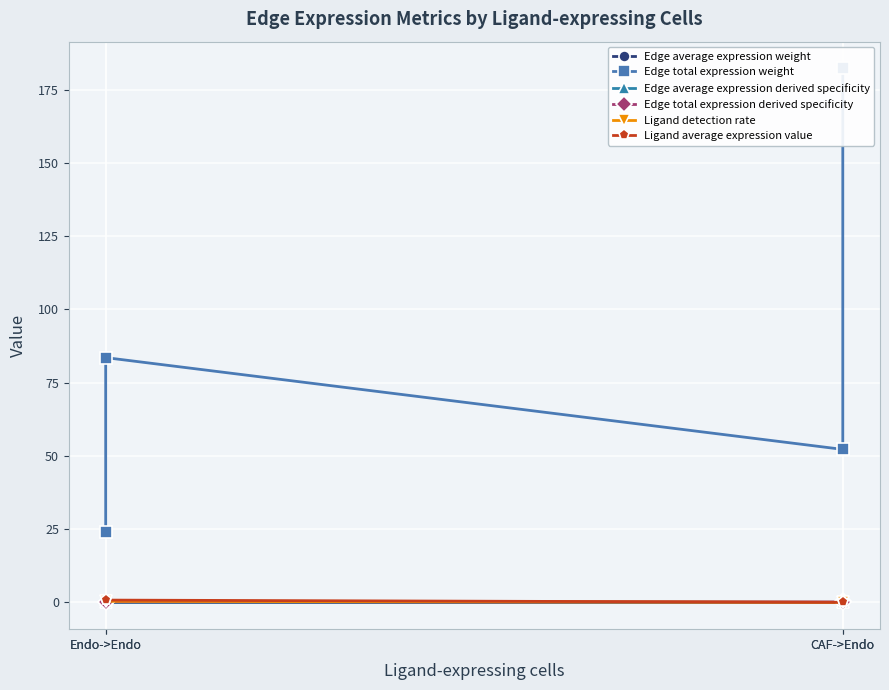

What is the sum of the Edge total expression derived specificity values at CAF->Endo and Endo->Endo?

0.8